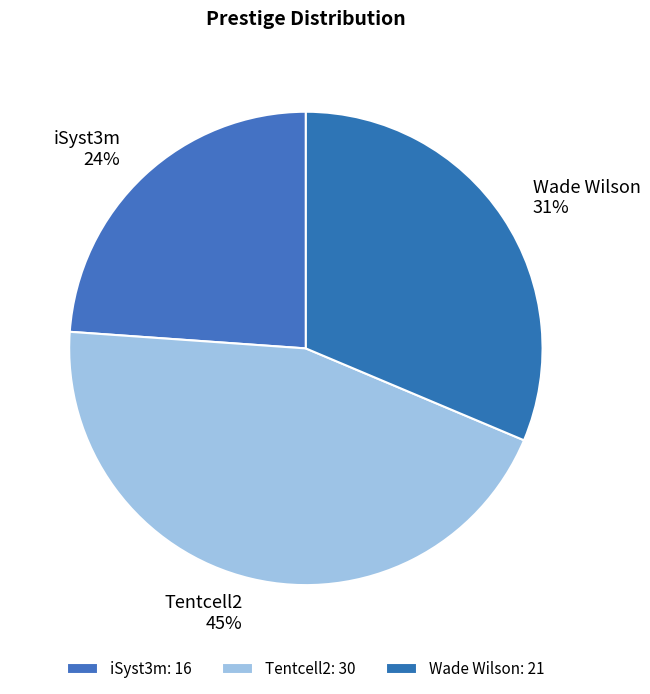

What percentage is the Wade Wilson slice, to the nearest percent?

31%